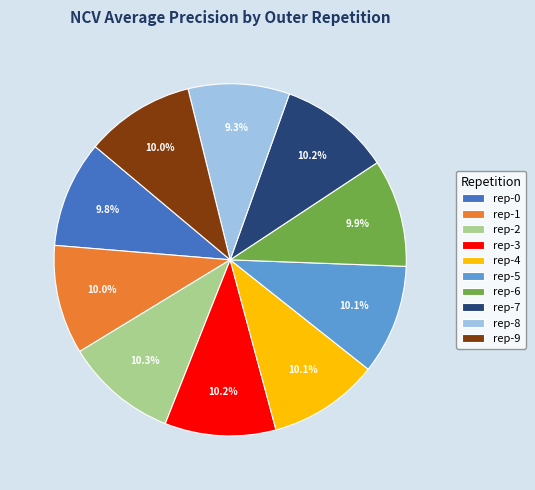

Count the number of slices in the pie.

10